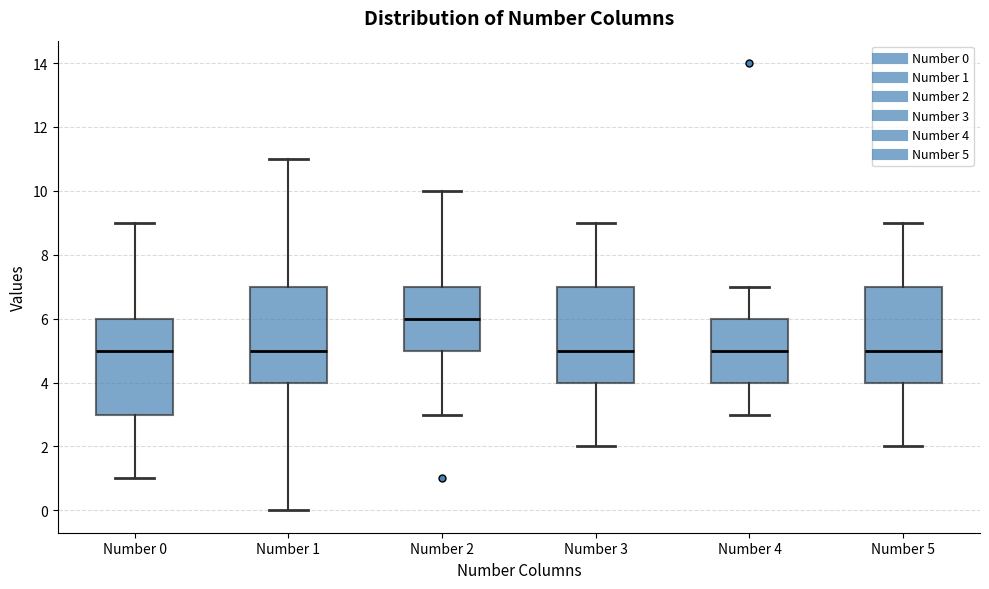

Where is the lower edge of the box for Number 3 on the y-axis? The values are not printed on the chart, so give them approximately, as read against the axis.

4